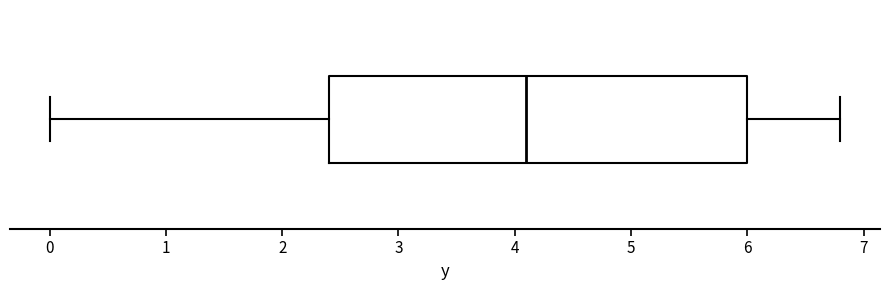

Read this box plot against the x-axis: the position of the median line, the range covered by the box, and the ends of both whiskers. The values are not printed on the chart, so give them approximately, as read against the axis.

median 4.1, box 2.4 to 6.0, whiskers 0.0 to 6.8